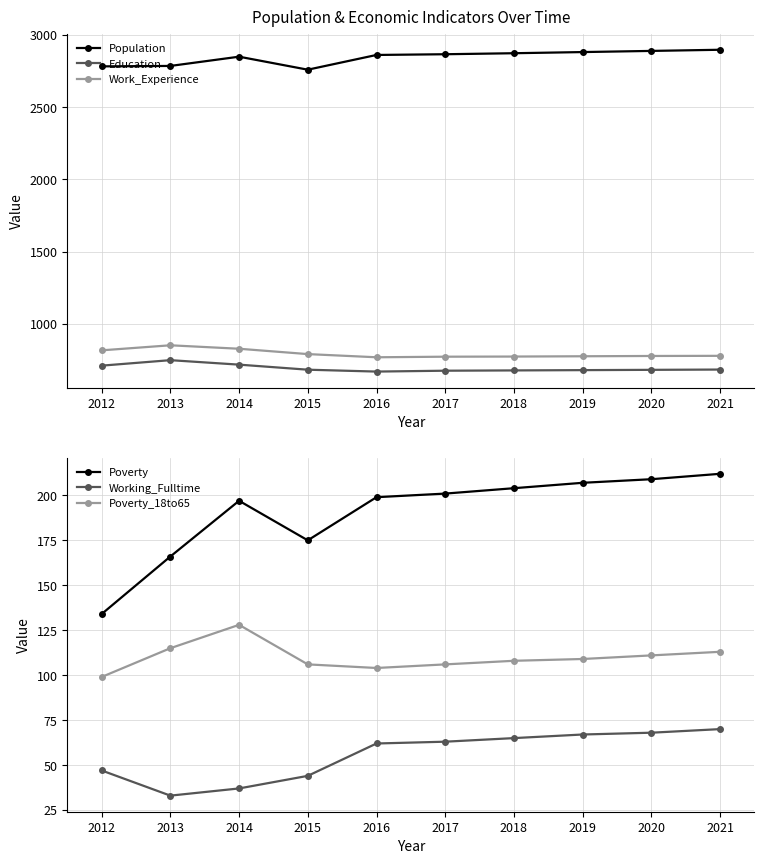

How many interior local peaks does the Work_Experience series have?

1